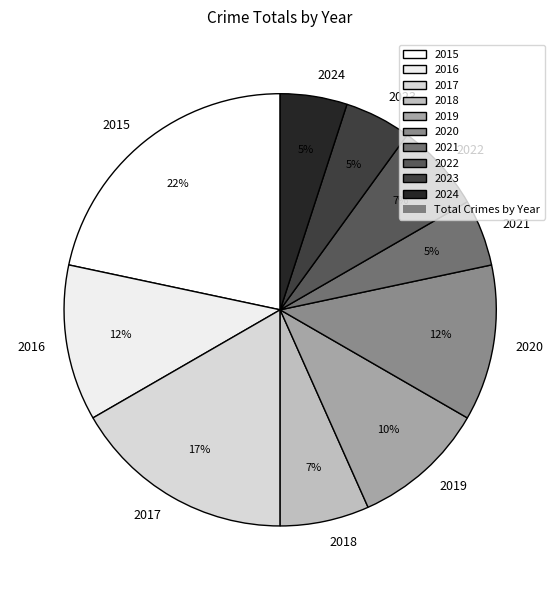

To the nearest percent, what portion does 2018 represent?

7%